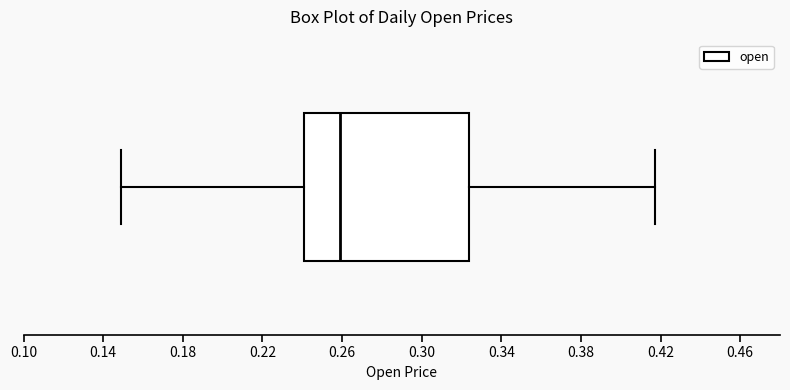

Read this box plot against the x-axis: the position of the median line, the range covered by the box, and the ends of both whiskers. The values are not printed on the chart, so give them approximately, as read against the axis.

median 0.260, box 0.240 to 0.325, whiskers 0.150 to 0.415